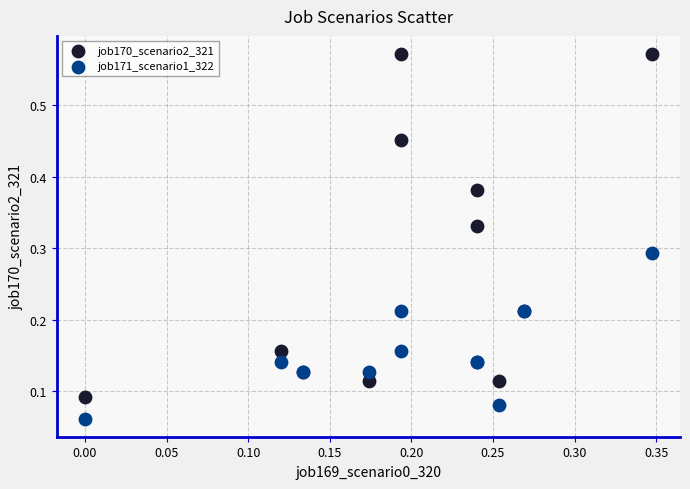

Which series contains the lowest Y value?

job171_scenario1_322